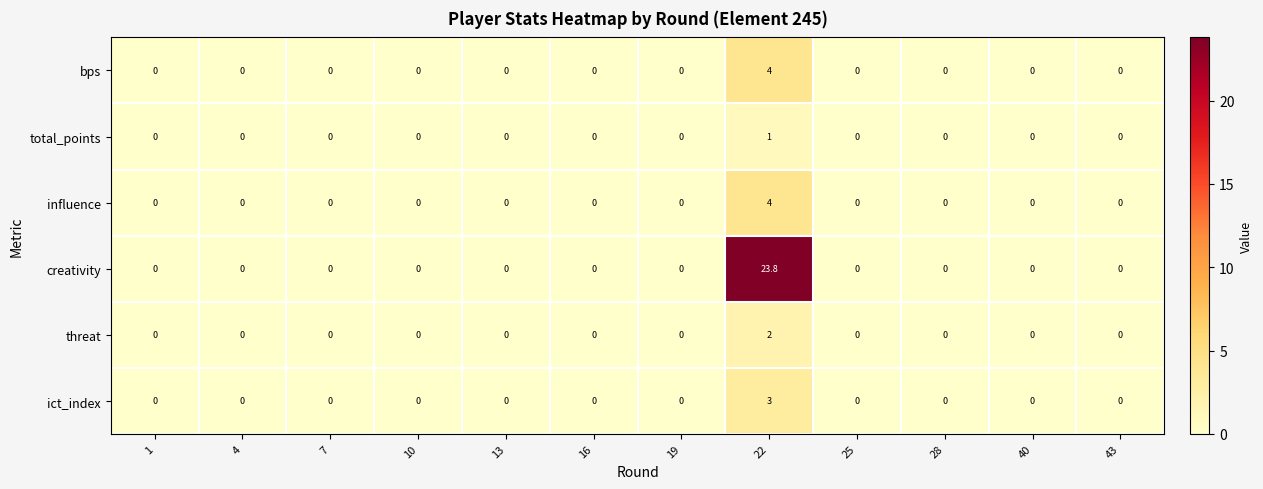

Which series has the largest total across all categories?

creativity